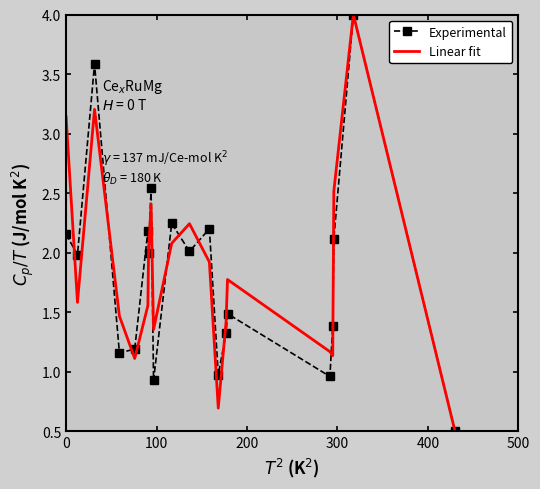

What is the maximum value for Experimental?

4.0